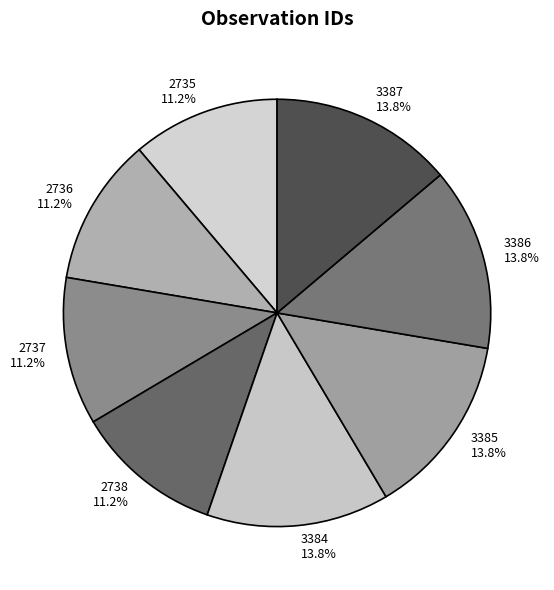

Is it true that 3384 is 24% of the pie?

False